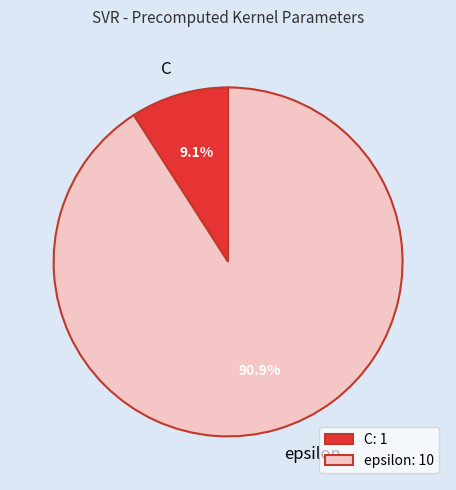

How many slices are in this pie chart?

2